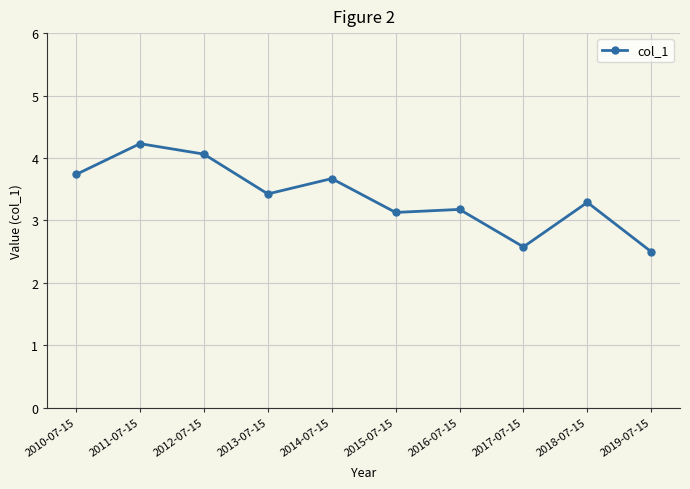

Between 2019-07-15 and 2014-07-15, which is larger?

2014-07-15